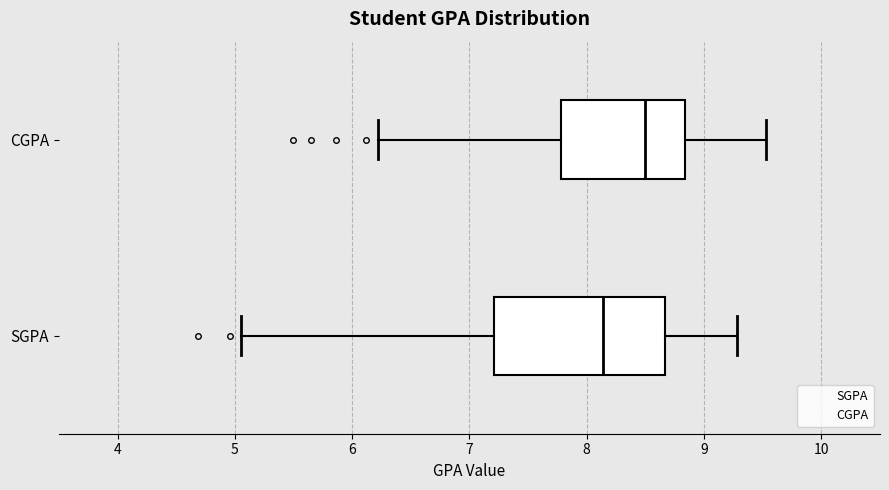

Reading bottom to top, transcribe this box plot: for each box, give where its median line is, the range the box spans, and where its two whiskers end, as read against the x-axis. The values are not printed on the chart, so give them approximately, as read against the axis.

SGPA: median 8.1, box 7.2 to 8.7, whiskers 5.1 to 9.3
CGPA: median 8.5, box 7.8 to 8.8, whiskers 6.2 to 9.5